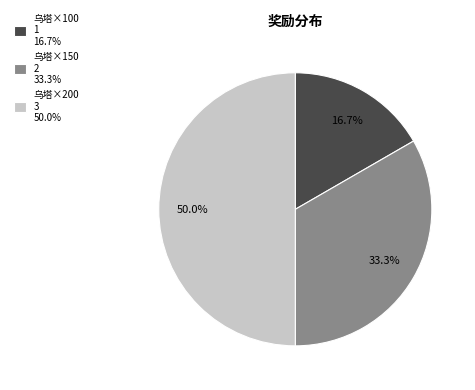

Does 乌塔×150 2 33.3% represent more than half of the total?

No